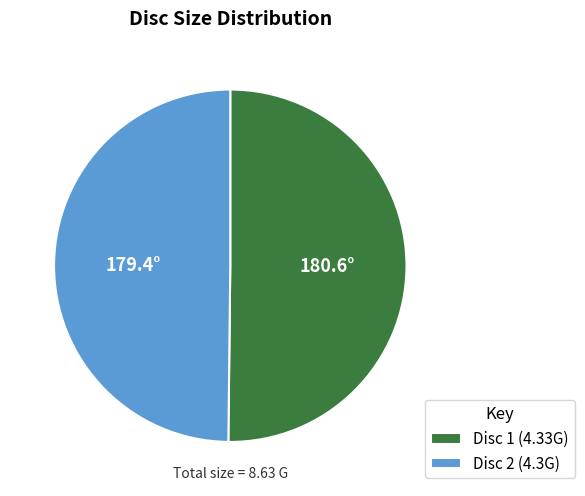

Is the sum of Disc 2 (4.3G) and Disc 1 (4.33G) greater than half?

Yes